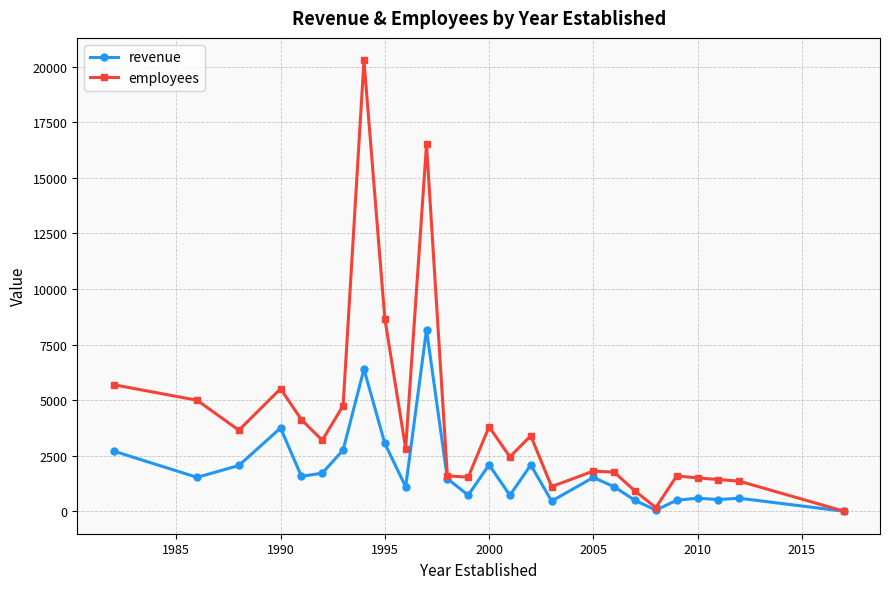

At how many categories does at least one series exceed 6952?

3